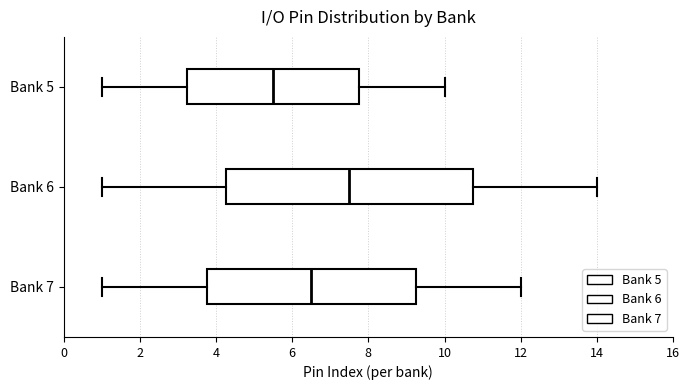

Reading bottom to top, read every box against the x-axis: the position of its median line, the range the box covers, and the ends of its whiskers. The values are not printed on the chart, so give them approximately, as read against the axis.

Bank 7: median 6.6, box 3.8 to 9.2, whiskers 1.0 to 12.0
Bank 6: median 7.6, box 4.2 to 10.8, whiskers 1.0 to 14.0
Bank 5: median 5.6, box 3.2 to 7.8, whiskers 1.0 to 10.0